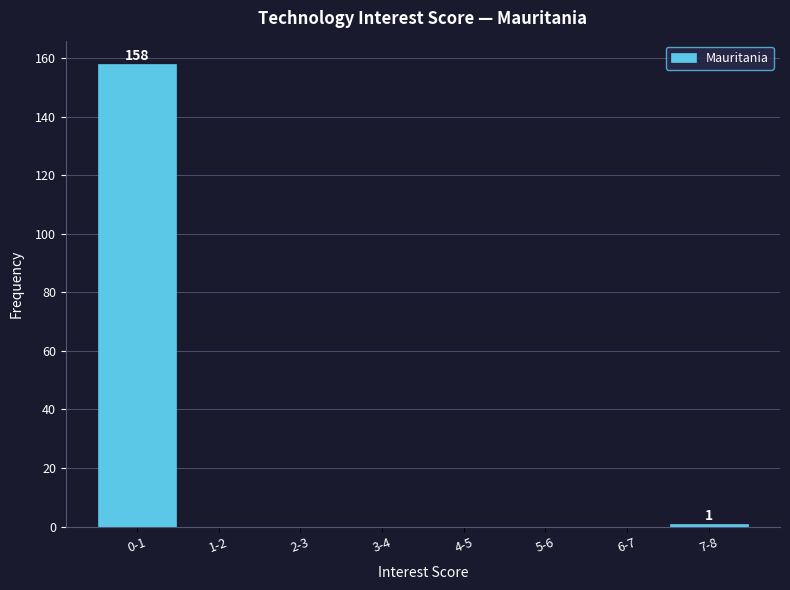

Reading right to left, extract all data points from this chart.

7-8=1	6-7=0	5-6=0	4-5=0	3-4=0	2-3=0	1-2=0	0-1=158